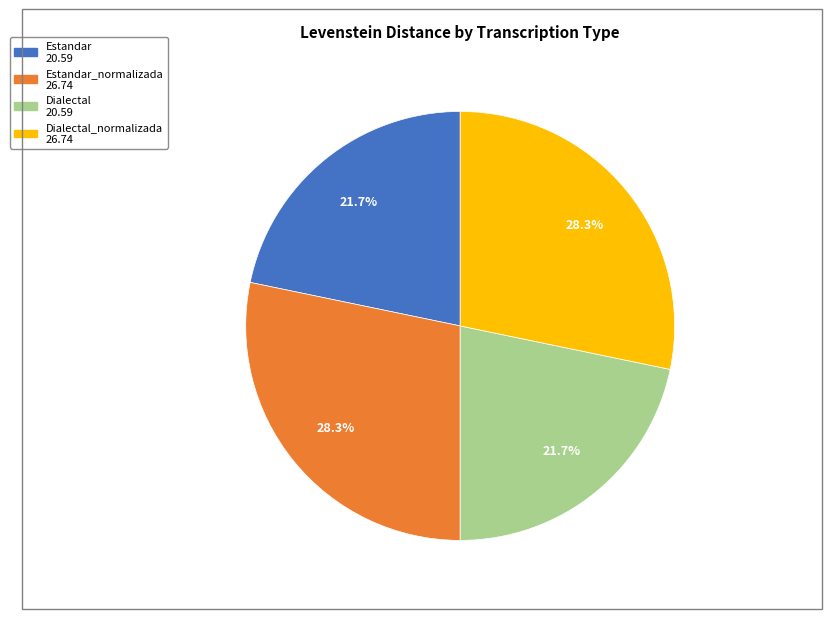

Does any single category account for the majority?

No